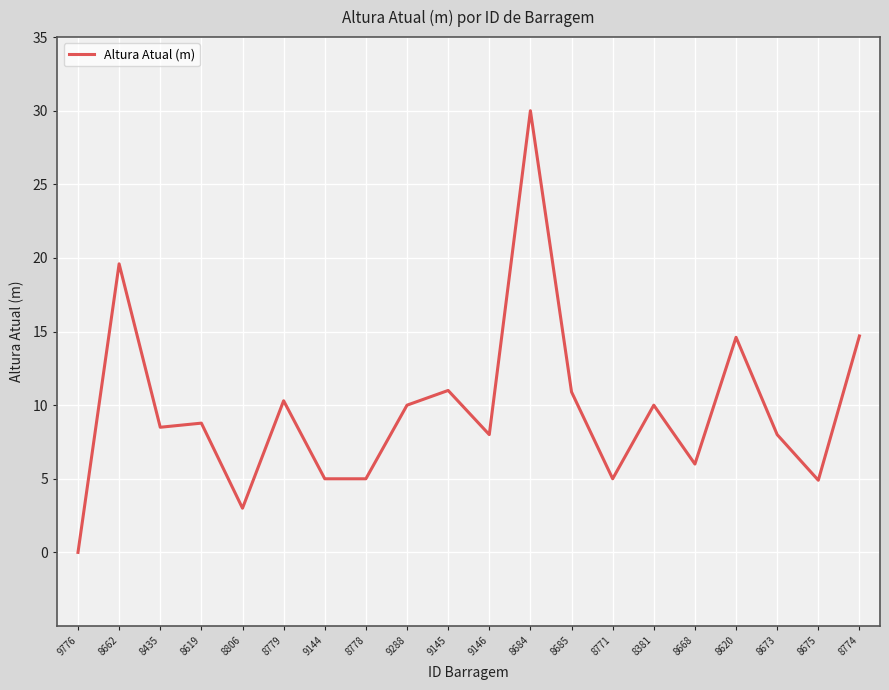

Where does the data first go above 8?

8662